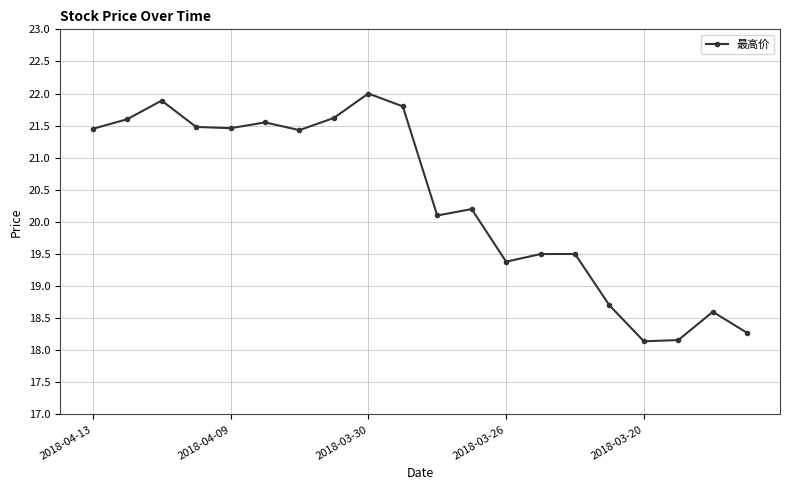

What is the average value?

20.3